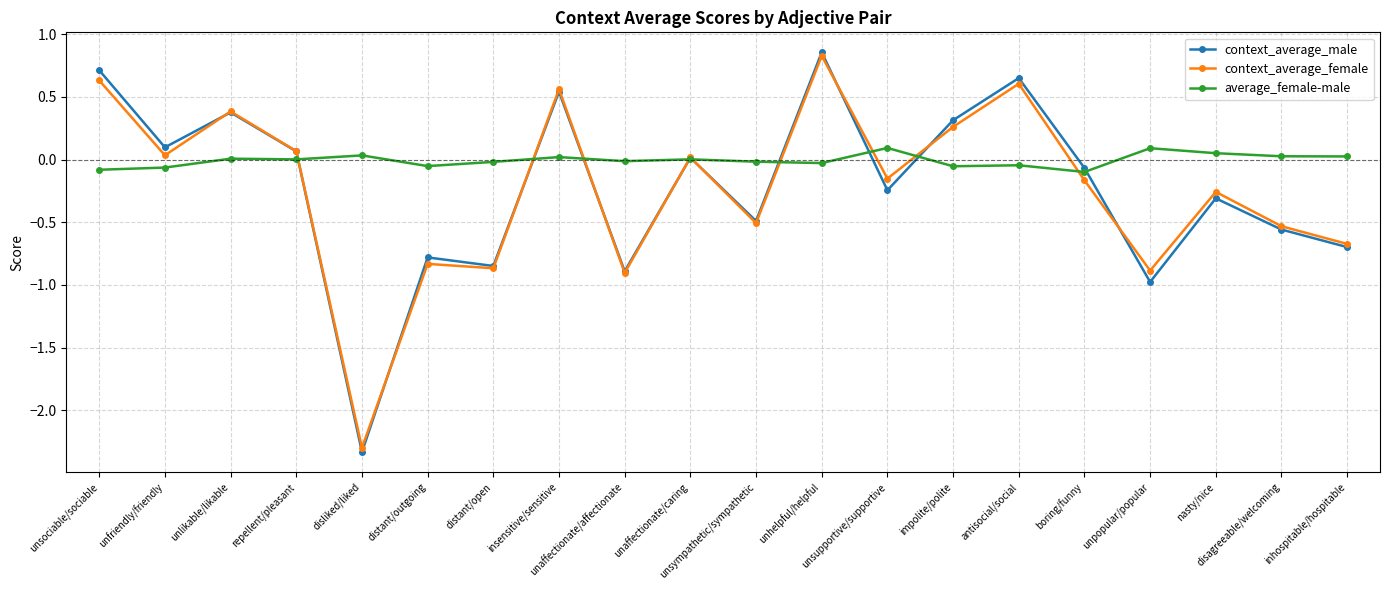

What position from the right is repellent/pleasant?

17